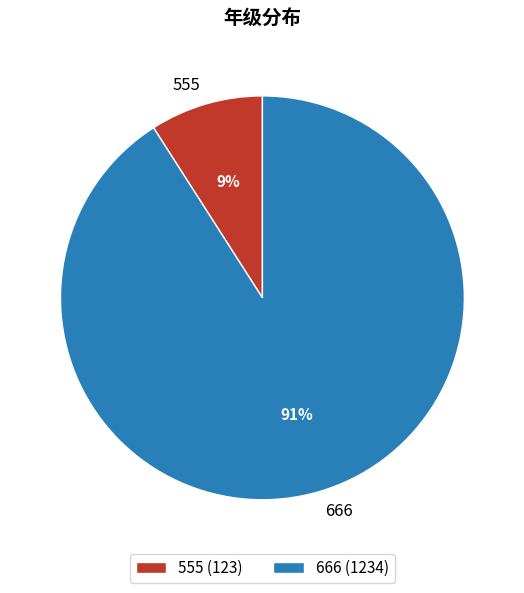

To the nearest percent, what percentage of the pie is 555?

9%